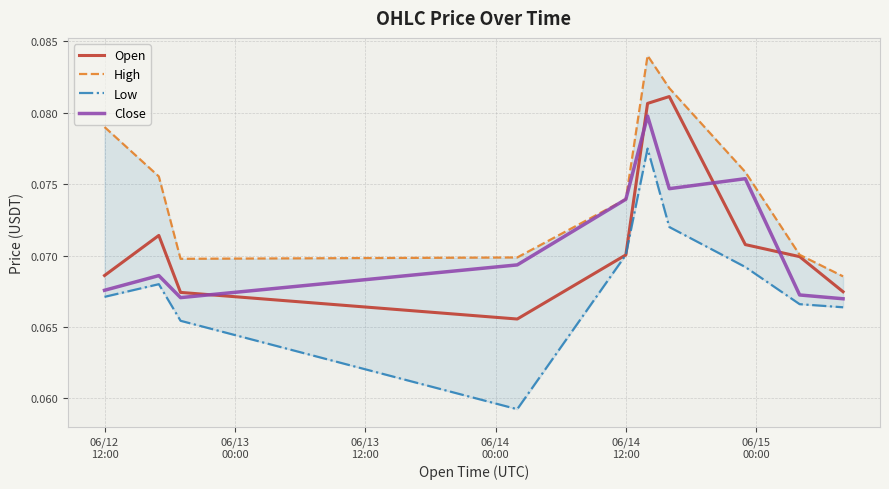

True or false: Close and Open cross at least once.

True